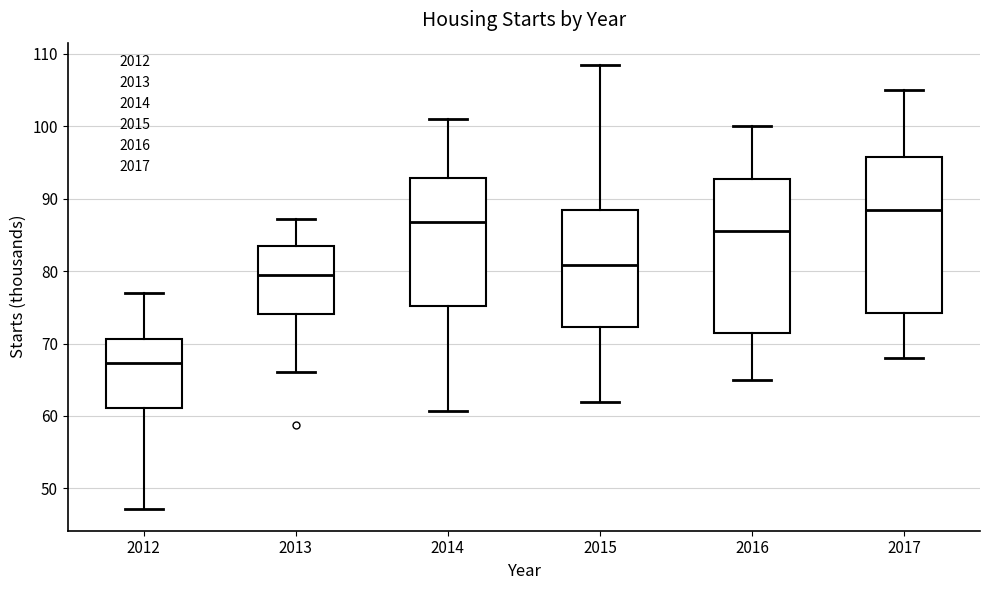

Which box's median line is the lowest?

2012